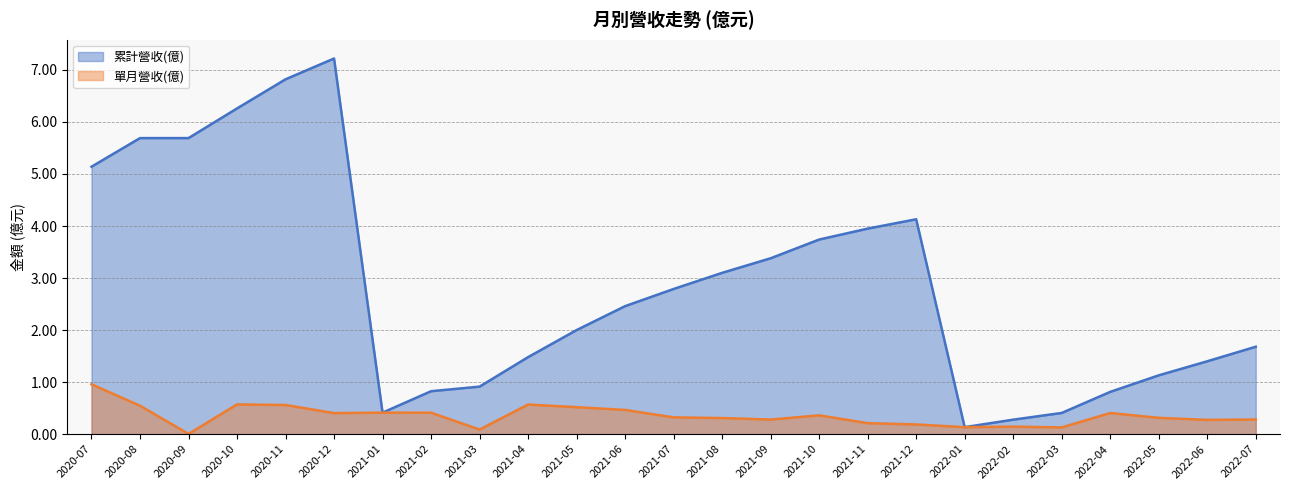

Which category has the highest value in the 單月營收(億) series?

2020-07